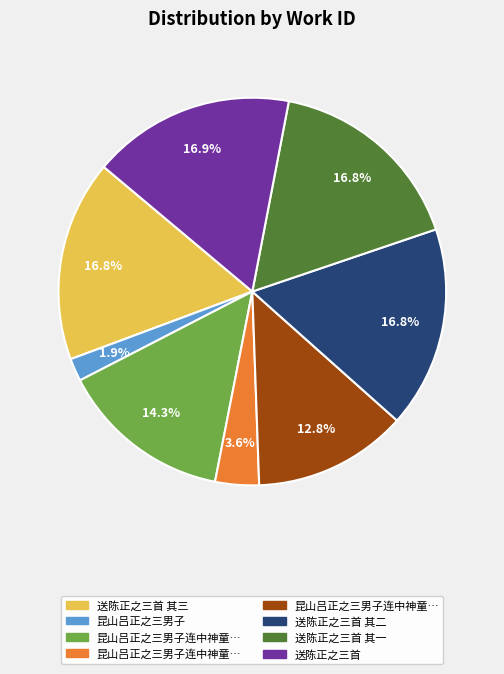

Is there any slice that represents more than half of the pie?

No